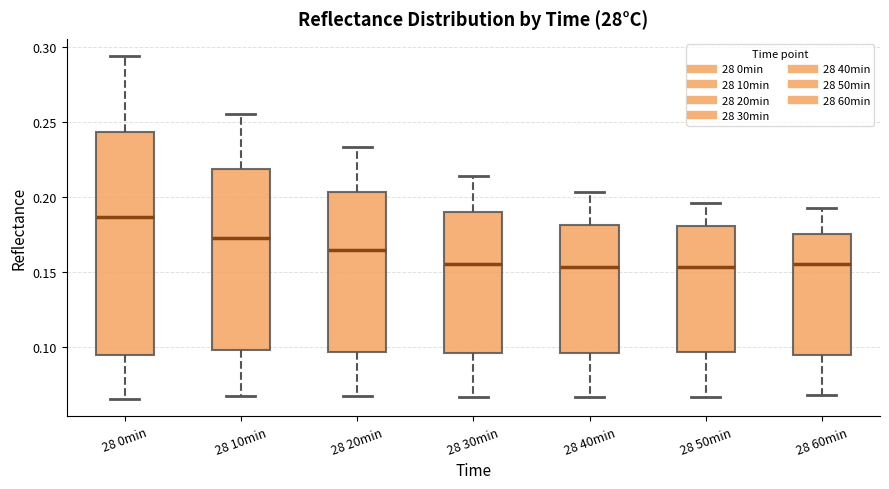

Reading left to right, transcribe this box plot: for each box, give where its median line is, the range the box spans, and where its two whiskers end, as read against the y-axis. The values are not printed on the chart, so give them approximately, as read against the axis.

28 0min: median 0.185, box 0.095 to 0.245, whiskers 0.065 to 0.295
28 10min: median 0.175, box 0.100 to 0.220, whiskers 0.070 to 0.255
28 20min: median 0.165, box 0.095 to 0.205, whiskers 0.065 to 0.235
28 30min: median 0.155, box 0.095 to 0.190, whiskers 0.065 to 0.215
28 40min: median 0.155, box 0.095 to 0.180, whiskers 0.065 to 0.205
28 50min: median 0.155, box 0.095 to 0.180, whiskers 0.065 to 0.195
28 60min: median 0.155, box 0.095 to 0.175, whiskers 0.070 to 0.195